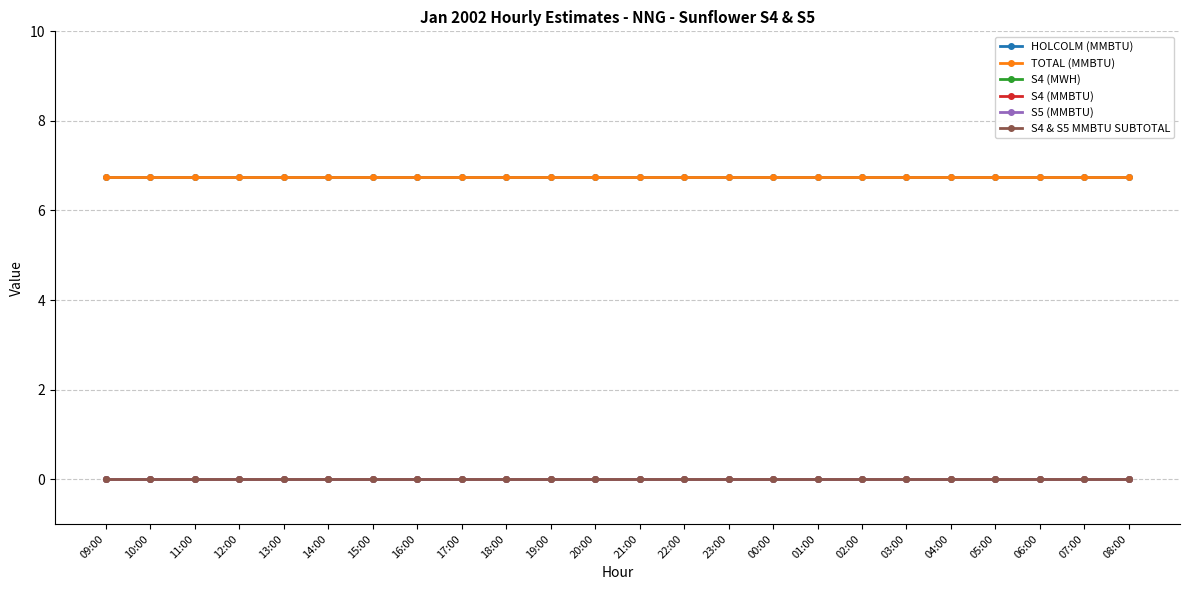

Rank the series at 05:00 from highest to lowest value.

HOLCOLM (MMBTU), TOTAL (MMBTU), S4 (MWH), S4 (MMBTU), S5 (MMBTU), S4 & S5 MMBTU SUBTOTAL